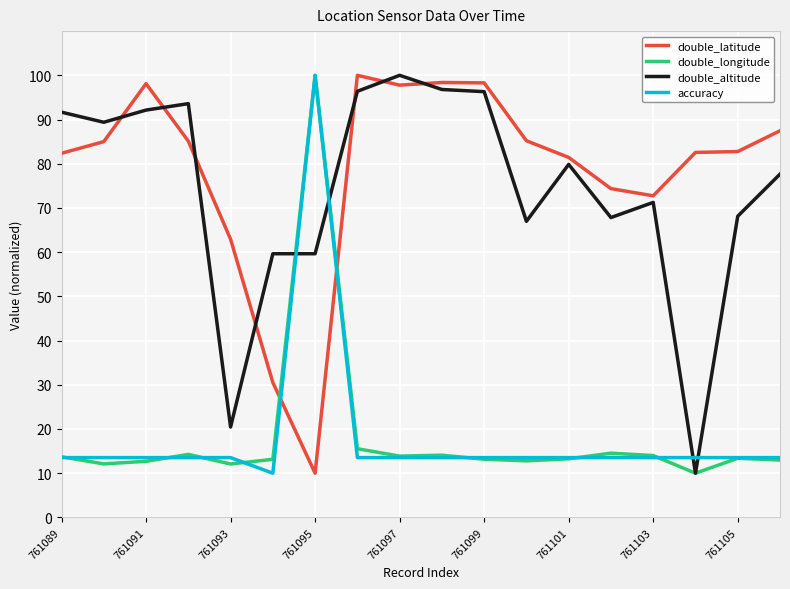

After their last crossing, which series has the higher values: double_latitude or double_longitude?

double_latitude